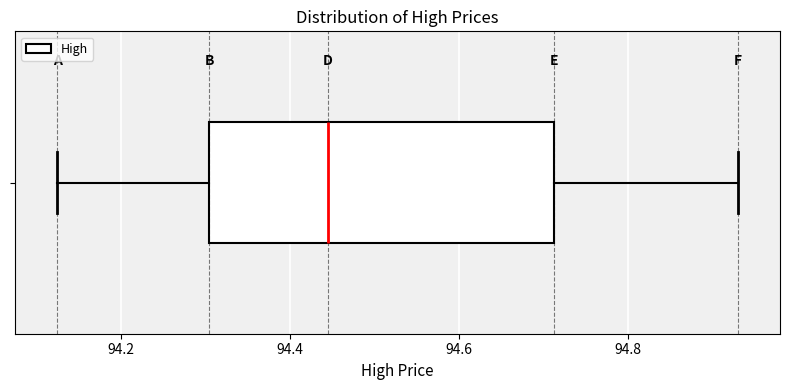

Transcribe this box plot: give where the median line is, the range the box spans, and where the two whiskers end, as read against the x-axis. The values are not printed on the chart, so give them approximately, as read against the axis.

median 94.44, box 94.30 to 94.72, whiskers 94.12 to 94.94